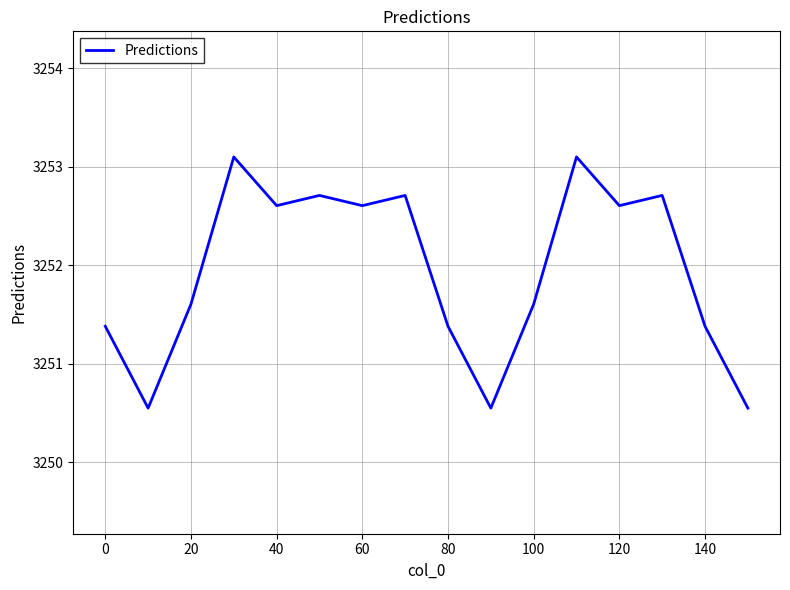

What is the difference between the maximum and minimum values?

2.5